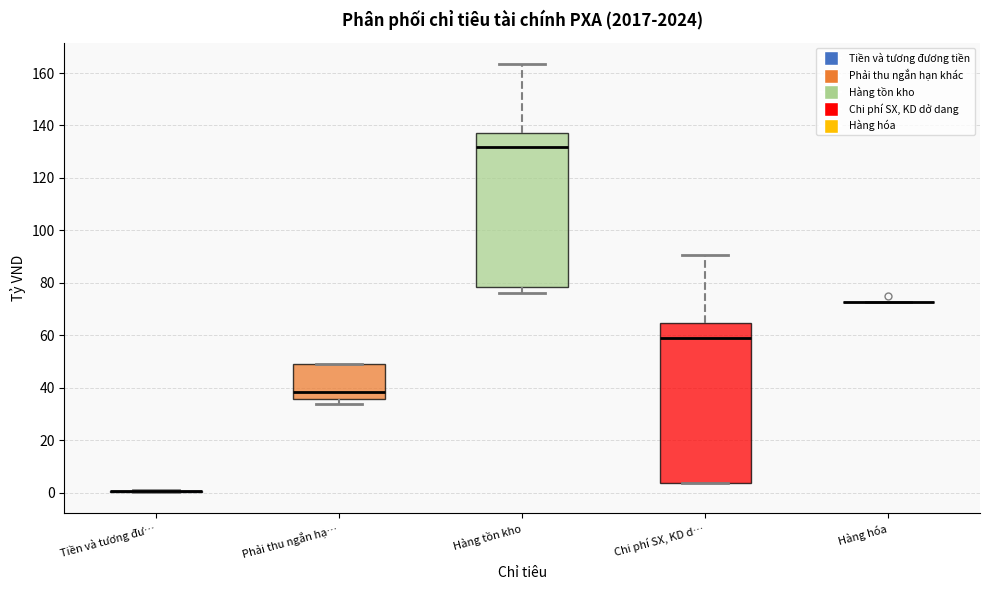

Reading left to right, transcribe this box plot: for each box, give where its median line is, the range the box spans, and where its two whiskers end, as read against the y-axis. The values are not printed on the chart, so give them approximately, as read against the axis.

Tiền và tương đư…: box collapsed to a line at 0, whiskers 0 to 0
Phải thu ngắn hạ…: median 38, box 36 to 48, whiskers 34 to 50
Hàng tồn kho: median 132, box 78 to 138, whiskers 76 to 164
Chi phí SX, KD d…: median 60, box 4 to 64, whiskers 4 to 90
Hàng hóa: box collapsed to a line at 72, whiskers 72 to 72